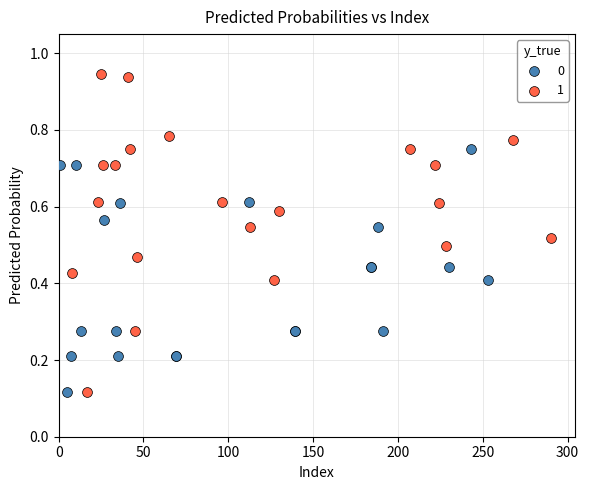

What are all the series names shown in the legend?

0, 1